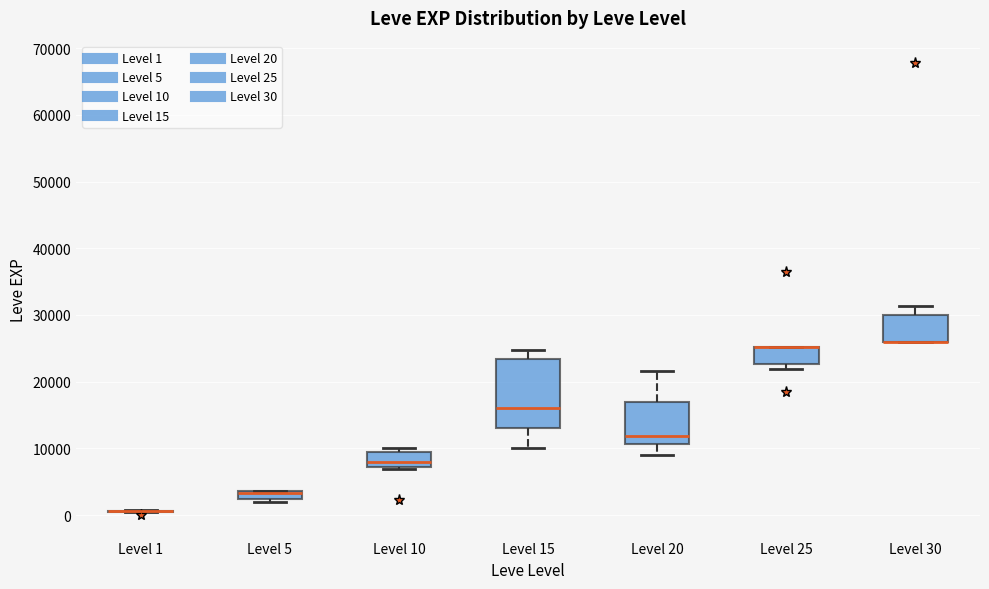

Which box is the tallest, from its lower edge to its upper edge?

Level 15